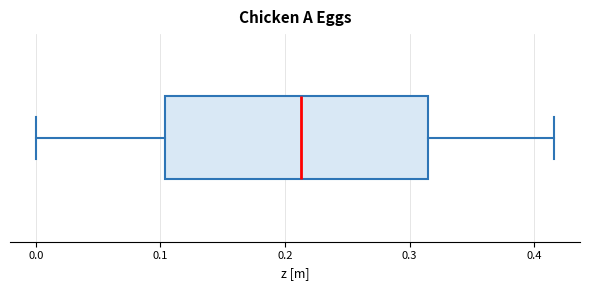

Where is the left edge of the box on the x-axis? The values are not printed on the chart, so give them approximately, as read against the axis.

0.10